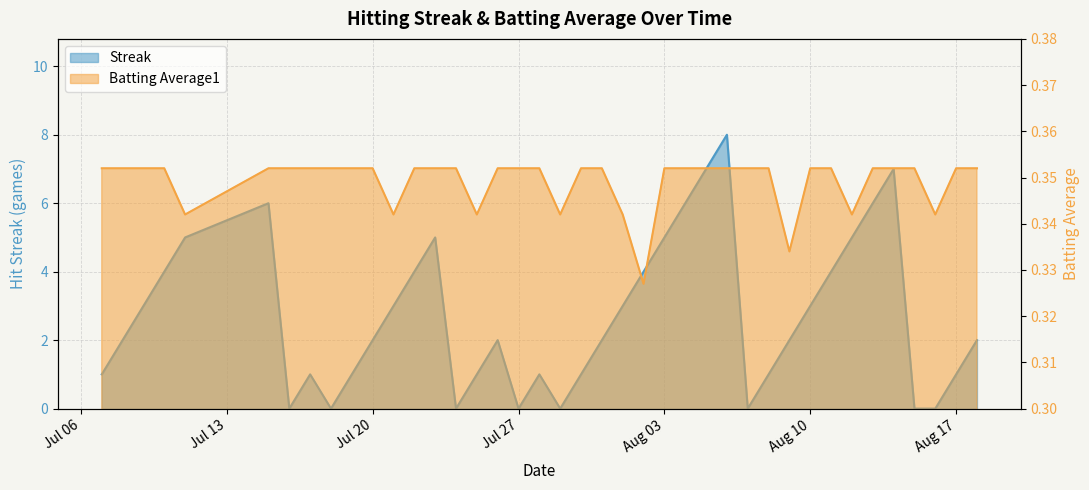

Which series has the widest spread of values?

Streak